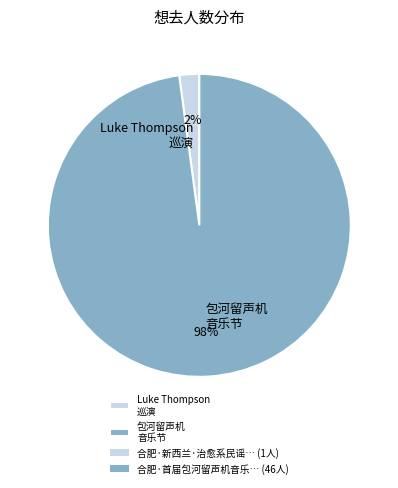

To the nearest percent, what percentage of the pie is 包河留声机 音乐节?

98%